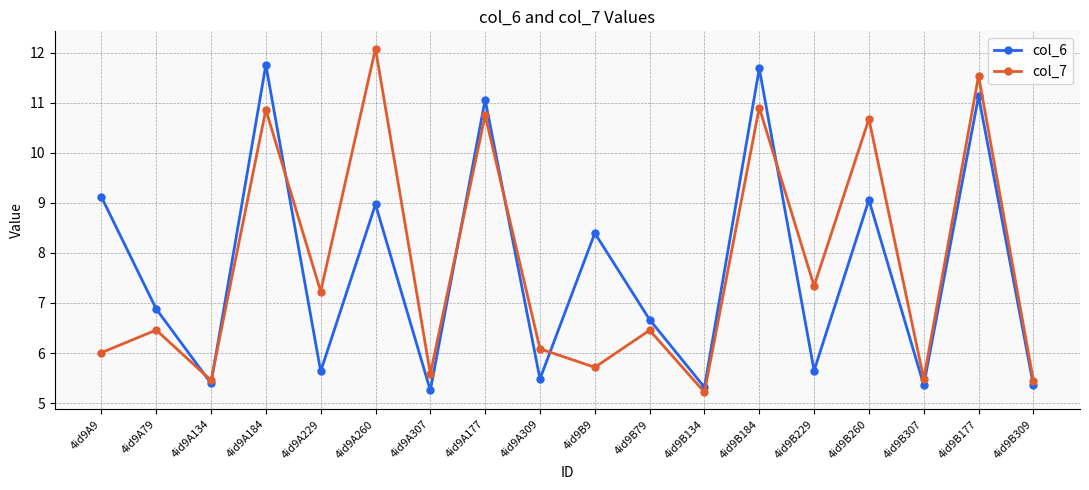

Which series has the largest total across all categories?

col_7